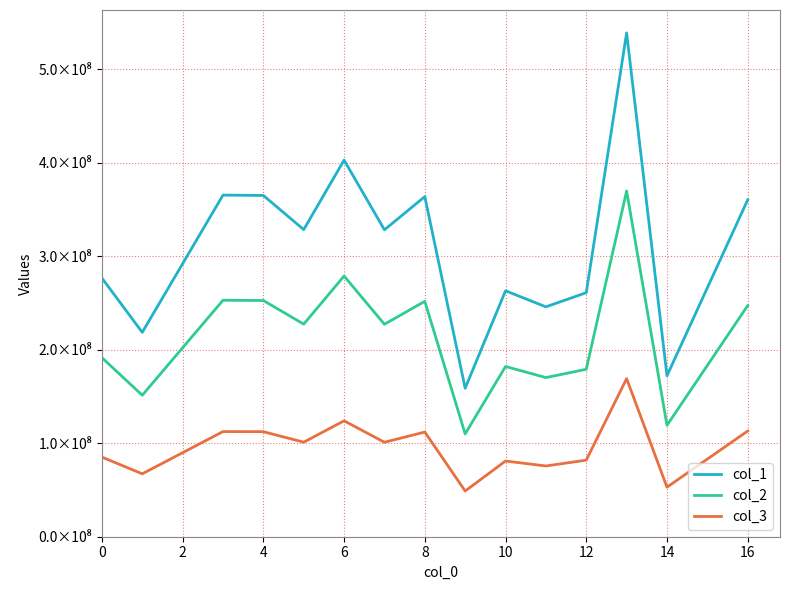

At which category does col_1 reach its first local peak?

4